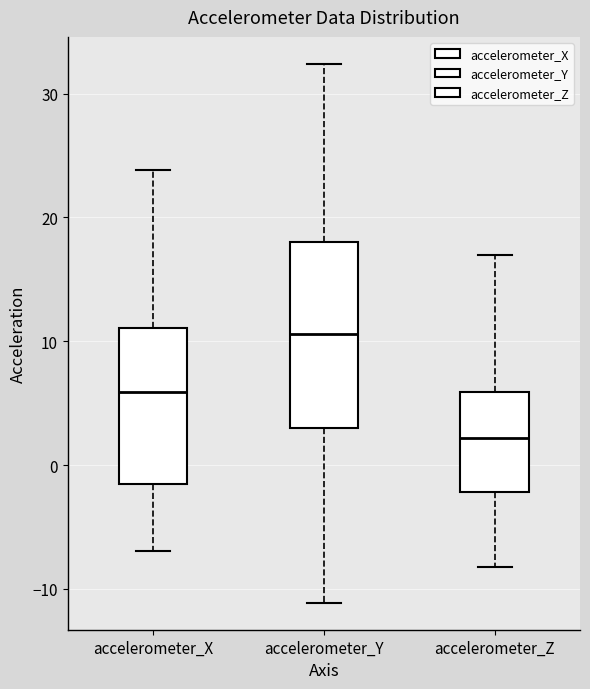

Reading left to right, transcribe this box plot: for each box, give where its median line is, the range the box spans, and where its two whiskers end, as read against the y-axis. The values are not printed on the chart, so give them approximately, as read against the axis.

accelerometer_X: median 6, box -1 to 11, whiskers -7 to 24
accelerometer_Y: median 11, box 3 to 18, whiskers -11 to 32
accelerometer_Z: median 2, box -2 to 6, whiskers -8 to 17